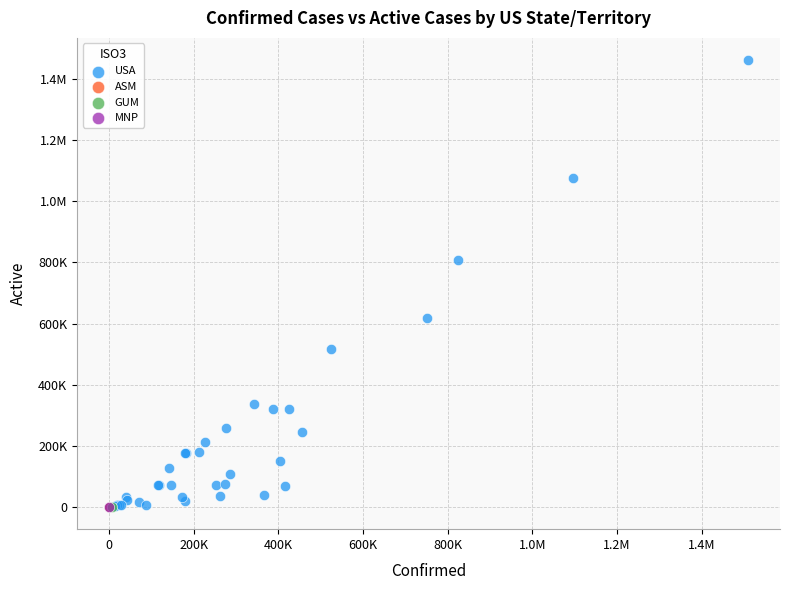

What are all the series names shown in the legend?

USA, ASM, GUM, MNP